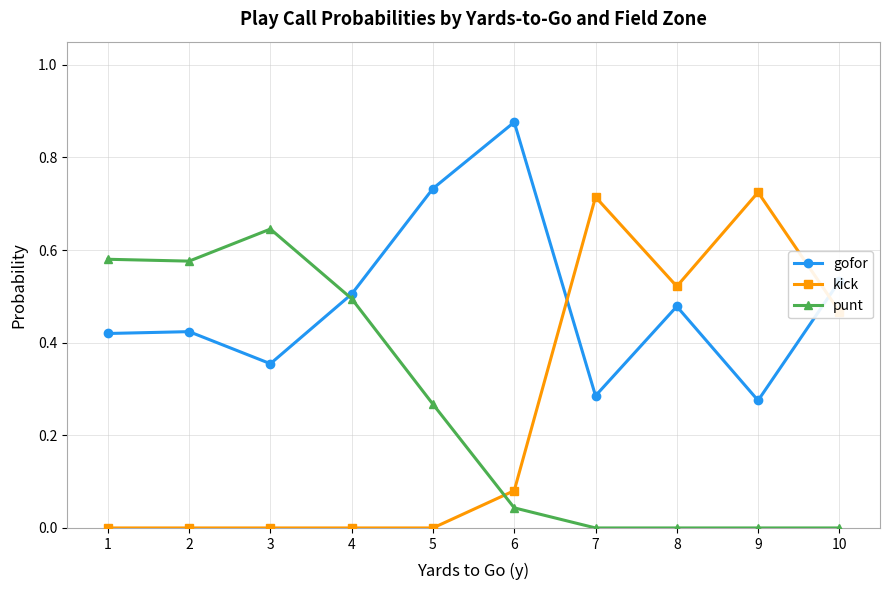

Count the number of categories in the chart.

10